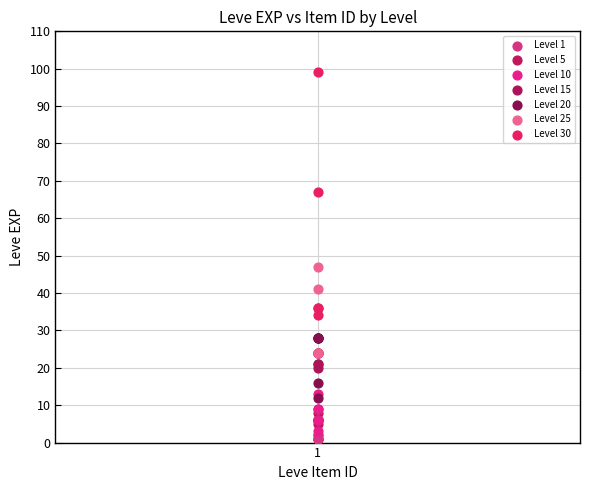

Which series contains the highest Y value?

Level 30